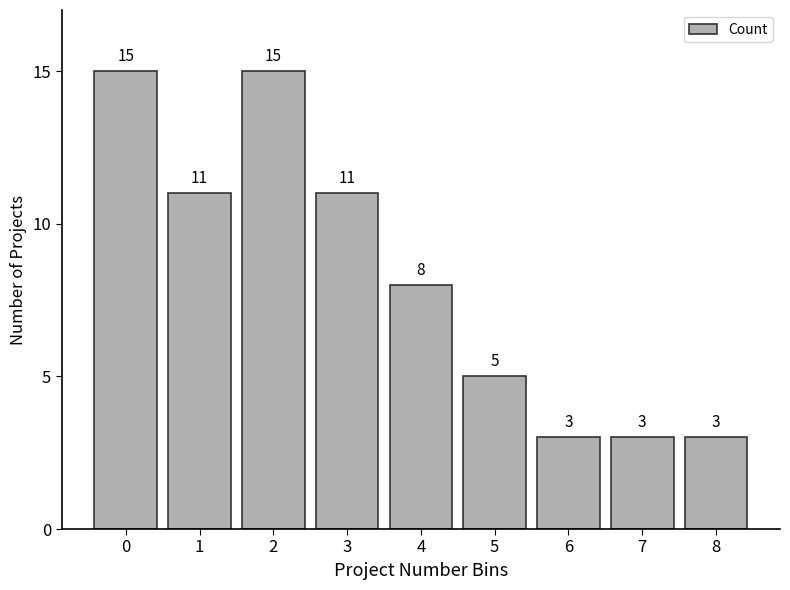

Reading right to left, list all the values displayed in this chart.

8=3	7=3	6=3	5=5	4=8	3=11	2=15	1=11	0=15